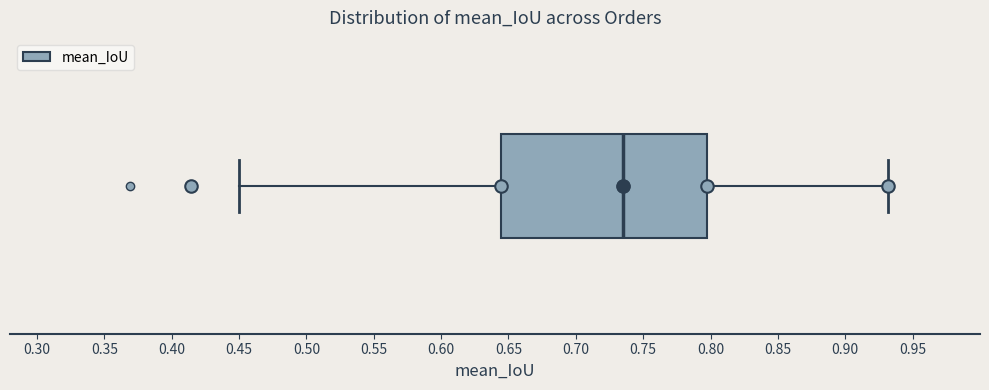

Read this box plot against the x-axis: the position of the median line, the range covered by the box, and the ends of both whiskers. The values are not printed on the chart, so give them approximately, as read against the axis.

median 0.735, box 0.645 to 0.800, whiskers 0.450 to 0.930